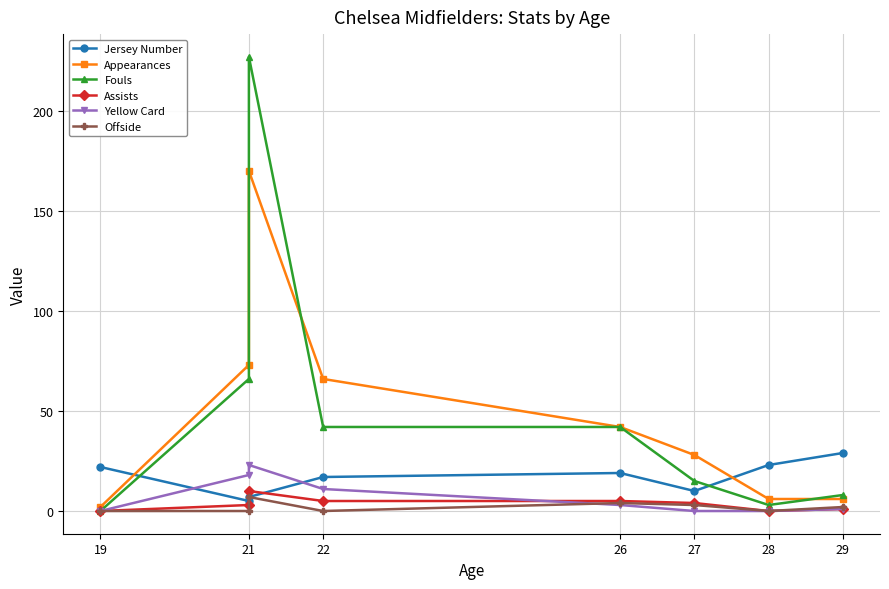

How many intersections are there between Offside and Yellow Card?

1